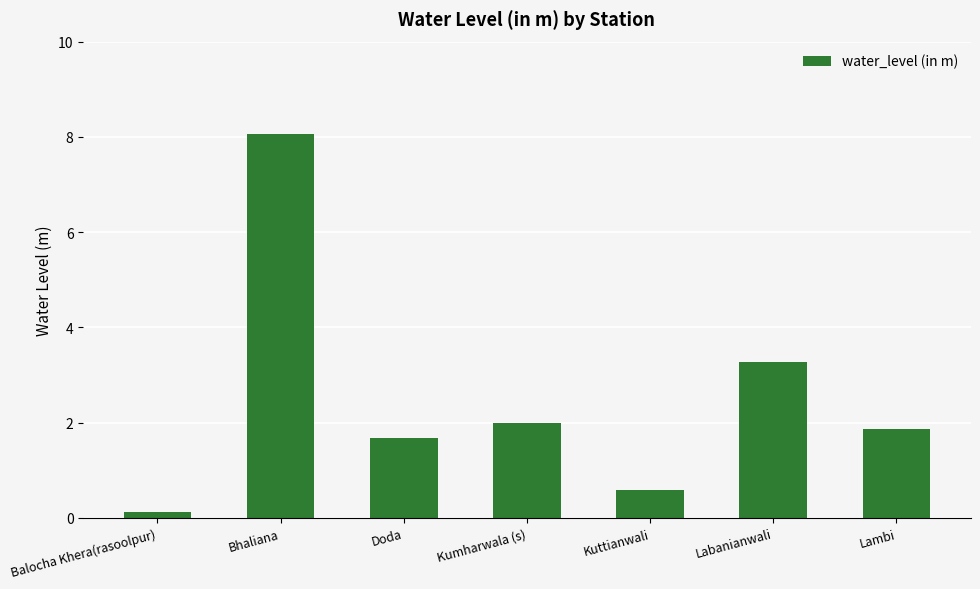

What is the change in value from Kuttianwali to Labanianwali?

+2.7